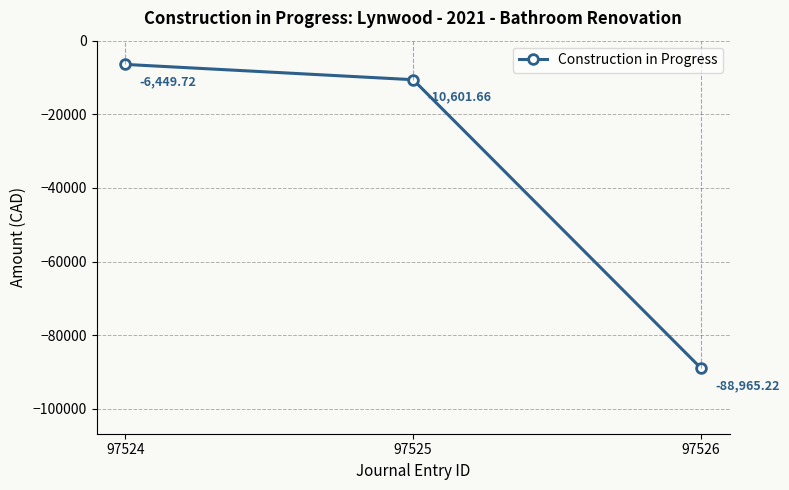

Count the number of data series in this chart.

1